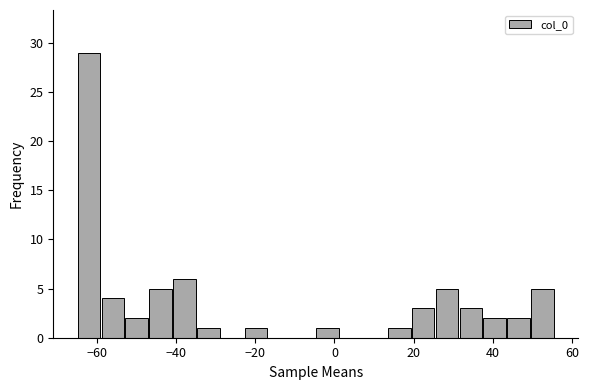

Read against the x-axis, roughly where is the centre of the tallest bar?

-62